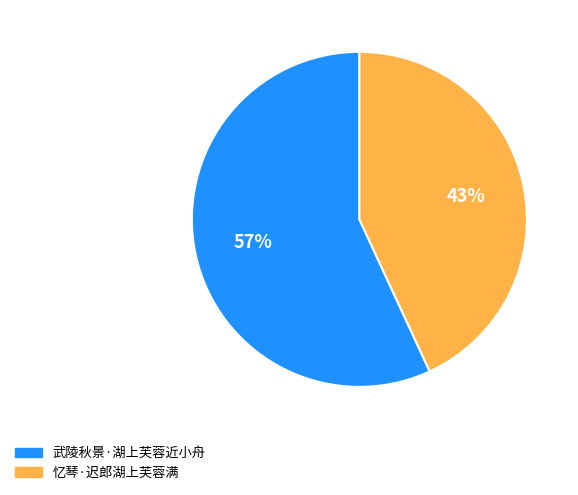

Approximately how many times larger is the value at 武陵秋景·湖上芙蓉近小舟 compared to 忆琴·迟郎湖上芙蓉满?

1.3